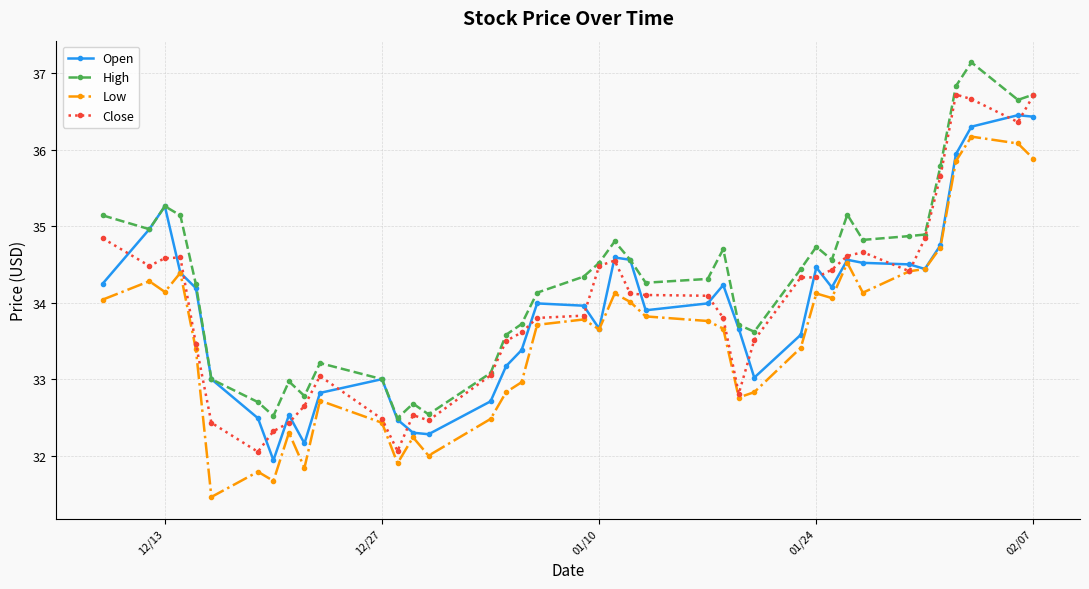

What is the maximum value for Close?

36.7